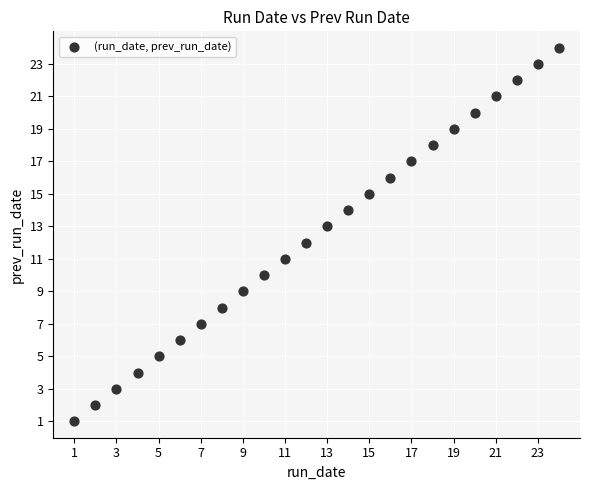

What is the range of Y values (max minus min)?

23